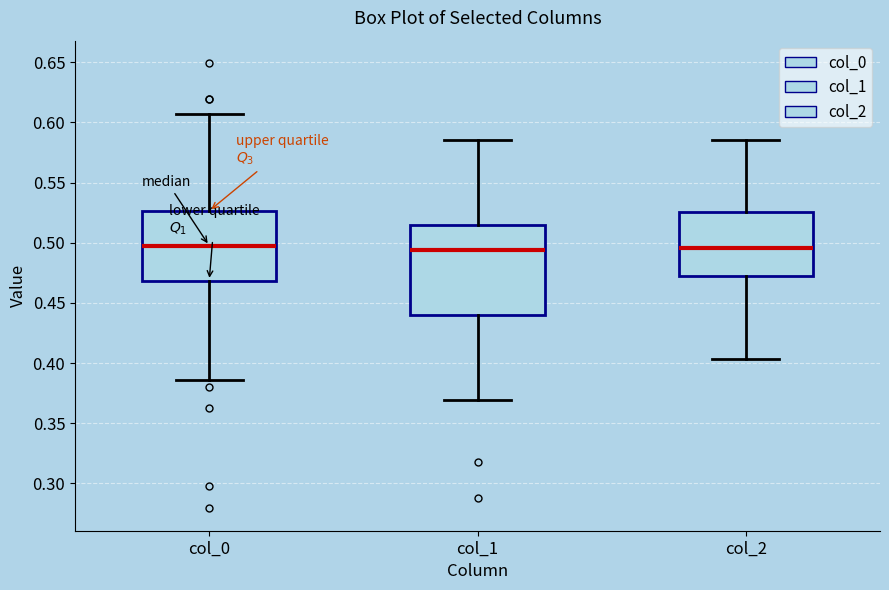

Reading left to right, transcribe this box plot: for each box, give where its median line is, the range the box spans, and where its two whiskers end, as read against the y-axis. The values are not printed on the chart, so give them approximately, as read against the axis.

col_0: median 0.500, box 0.470 to 0.525, whiskers 0.385 to 0.605
col_1: median 0.495, box 0.440 to 0.515, whiskers 0.370 to 0.585
col_2: median 0.495, box 0.470 to 0.525, whiskers 0.405 to 0.585